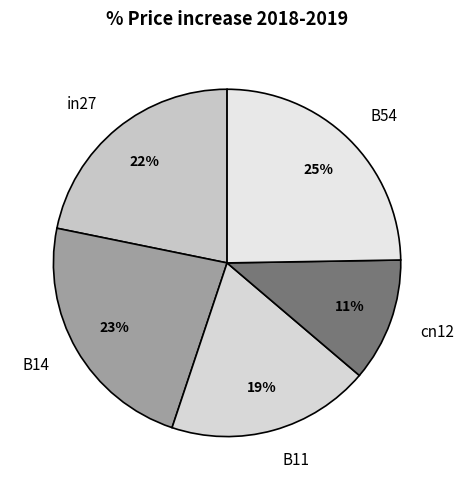

Does any single category account for the majority?

No